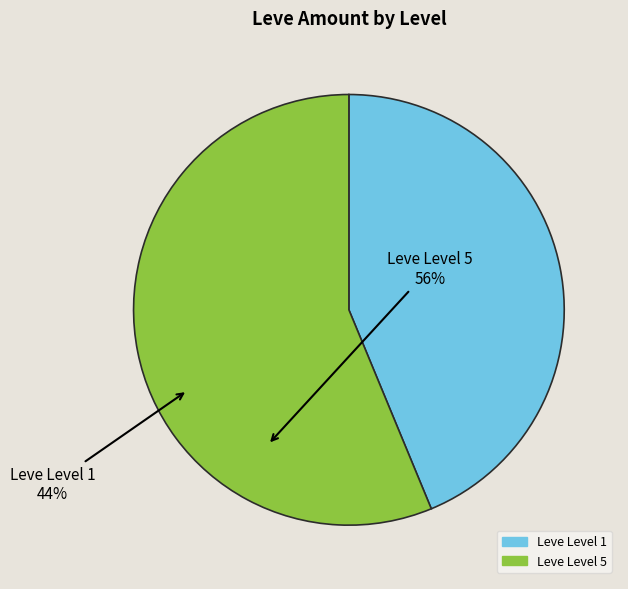

How many slices are in this pie chart?

2